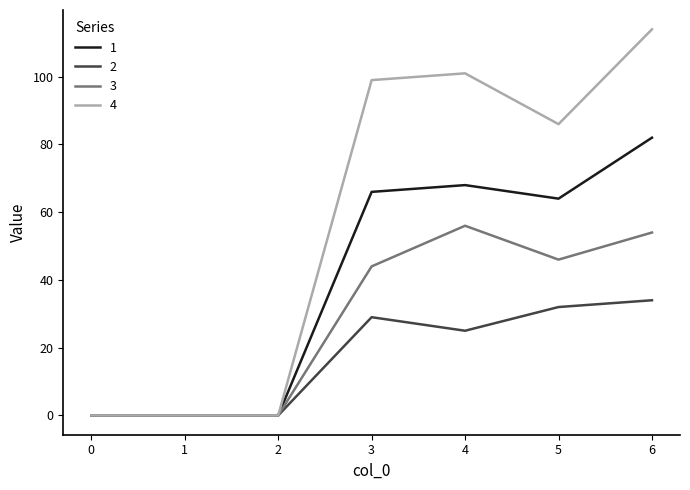

Reading left to right, transcribe all the data shown in this chart.

1: 0	0	0	66	68	64	82
2: 0	0	0	29	25	32	34
3: 0	0	0	44	56	46	54
4: 0	0	0	99	101	86	114